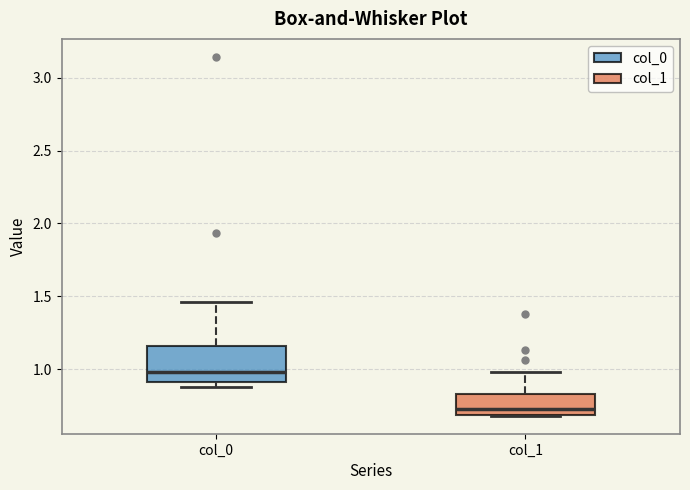

Comparing the boxes themselves (not the whiskers), which one is the tallest?

col_0